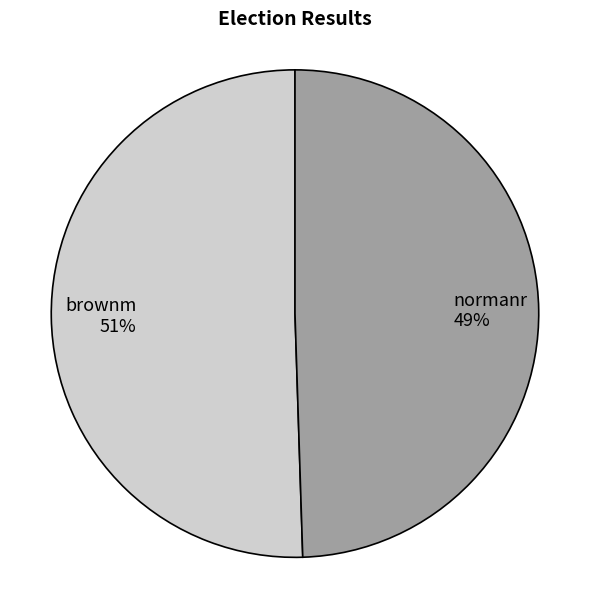

Rank the categories by value from lowest to highest.

normanr, brownm